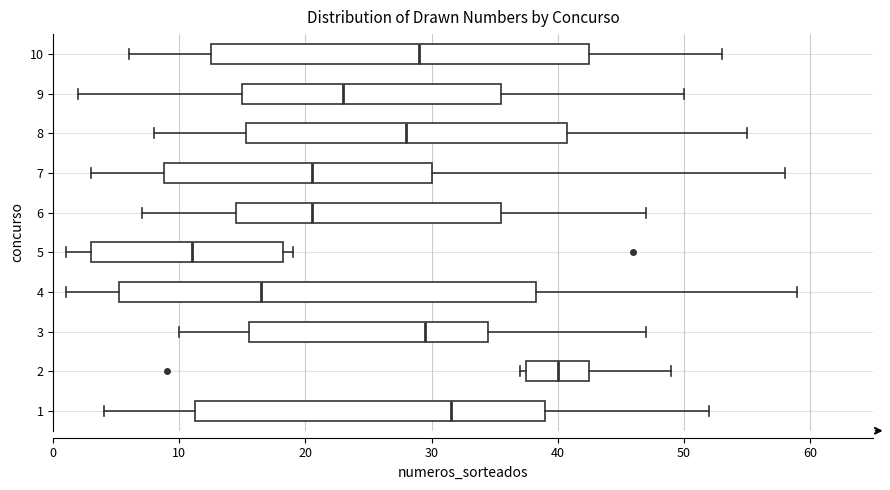

Reading bottom to top, read every box against the x-axis: the position of its median line, the range the box covers, and the ends of its whiskers. The values are not printed on the chart, so give them approximately, as read against the axis.

1: median 32, box 11 to 39, whiskers 4 to 52
2: median 40, box 38 to 43, whiskers 37 to 49
3: median 30, box 16 to 35, whiskers 10 to 47
4: median 17, box 5 to 38, whiskers 1 to 59
5: median 11, box 3 to 18, whiskers 1 to 19
6: median 21, box 15 to 36, whiskers 7 to 47
7: median 21, box 9 to 30, whiskers 3 to 58
8: median 28, box 15 to 41, whiskers 8 to 55
9: median 23, box 15 to 36, whiskers 2 to 50
10: median 29, box 13 to 43, whiskers 6 to 53